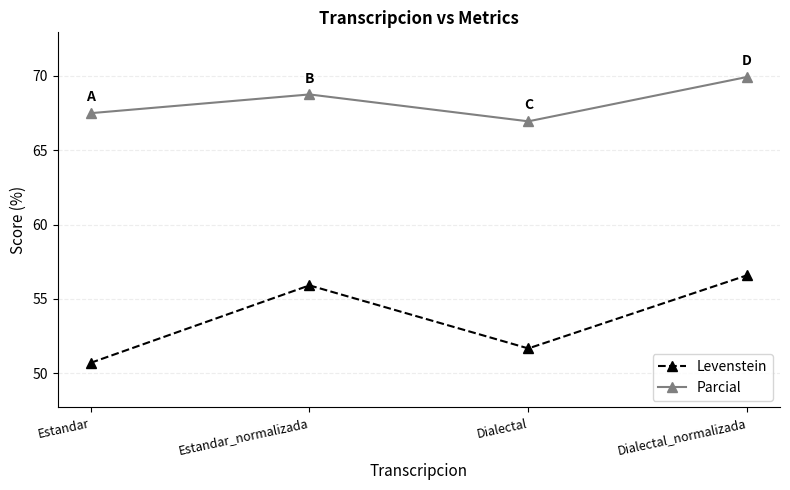

Where is the first local minimum for Parcial?

Dialectal